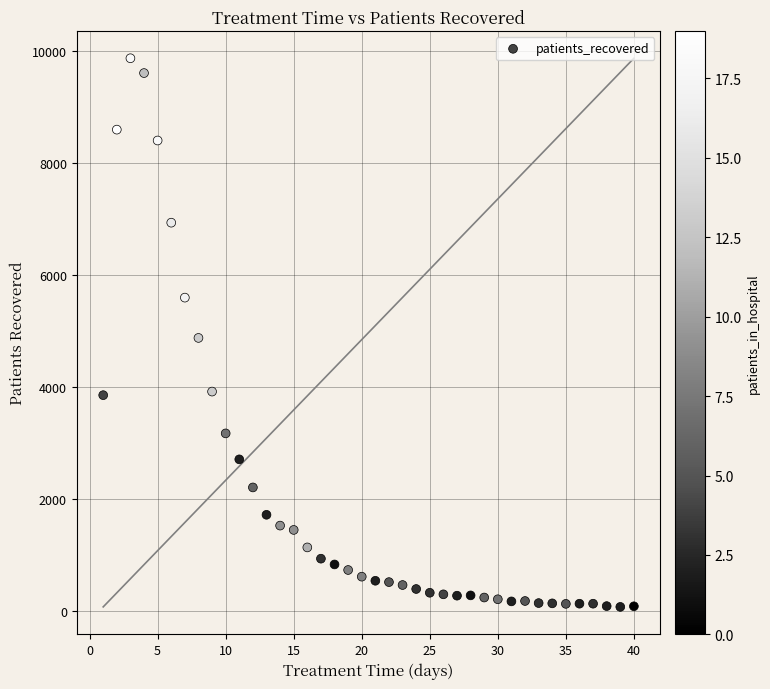

What is the range of X values (max minus min)?

39